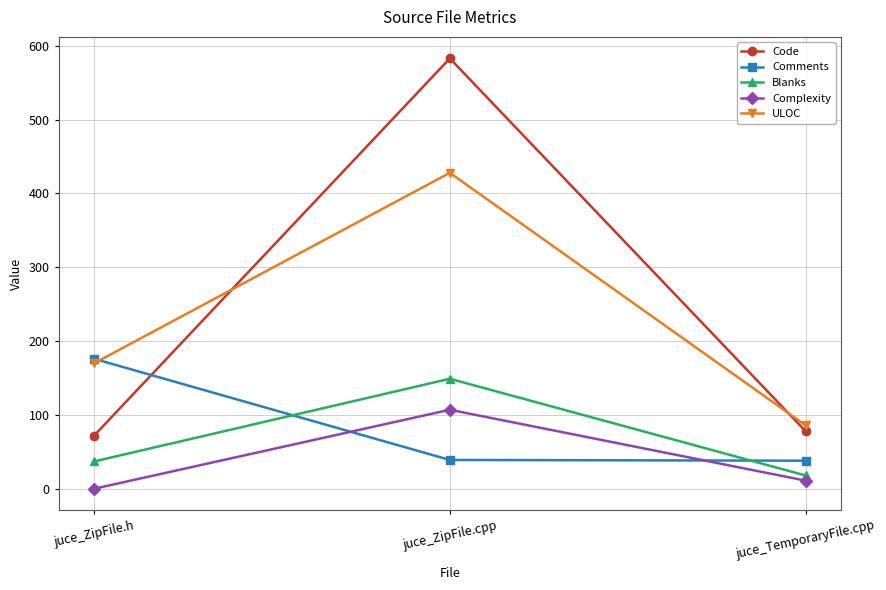

What is the sum of all Comments values?

253